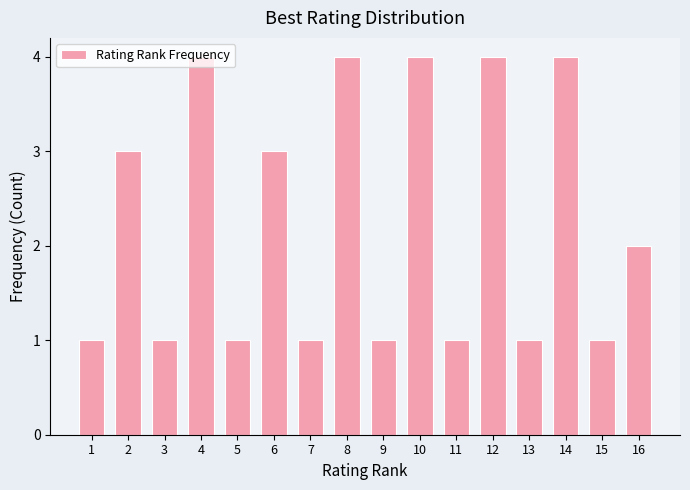

What is the ratio of the value at 5 to the value at 7?

1.0